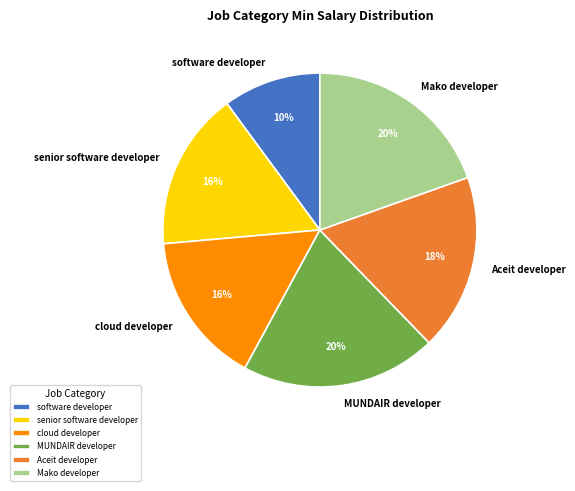

Is cloud developer the majority of the pie?

No